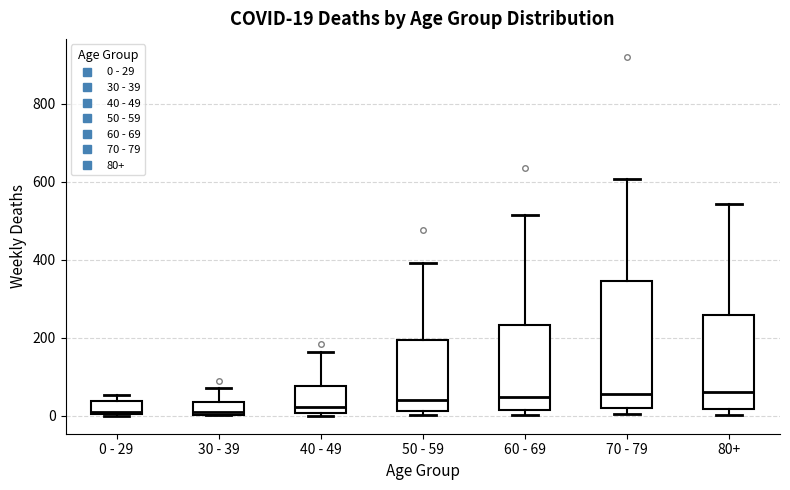

Which box is the tallest, from its lower edge to its upper edge?

70 - 79